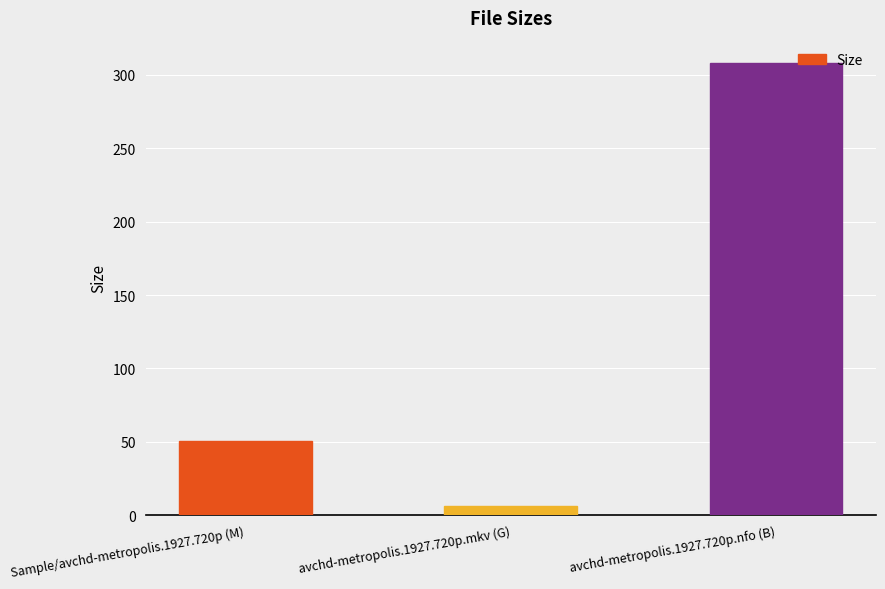

List the labels in order of value, smallest first.

avchd-metropolis.1927.720p.mkv (G), Sample/avchd-metropolis.1927.720p (M), avchd-metropolis.1927.720p.nfo (B)